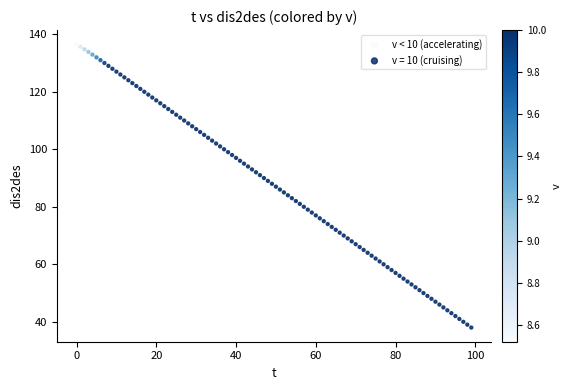

Which series has the largest Y range (max minus min)?

v = 10 (cruising)